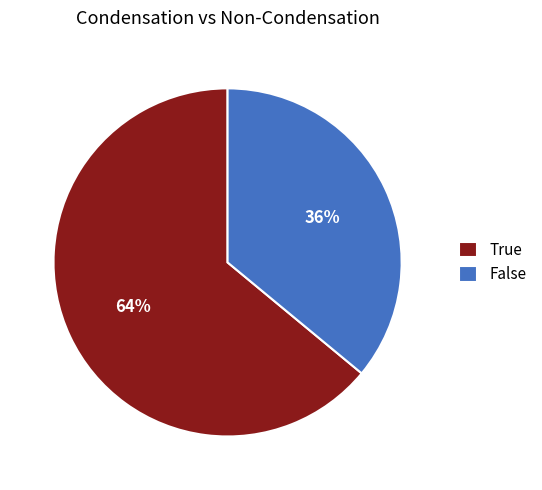

To the nearest percent, what portion does False represent?

36%